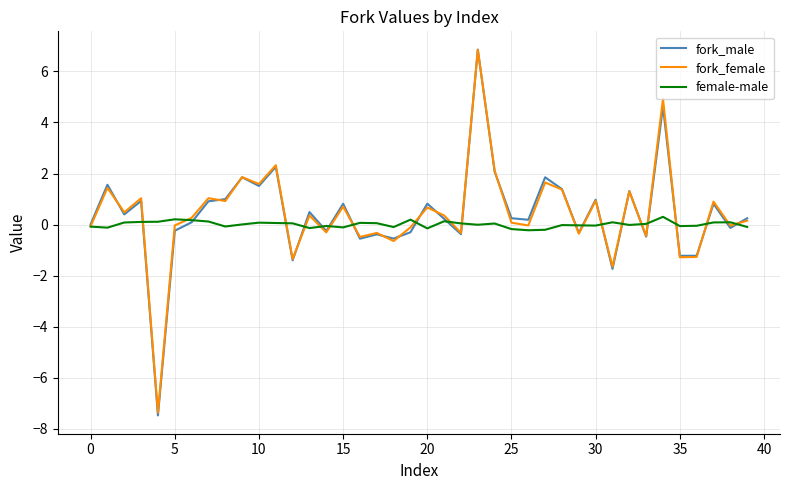

What is the lowest value of the fork_female series?

-7.4